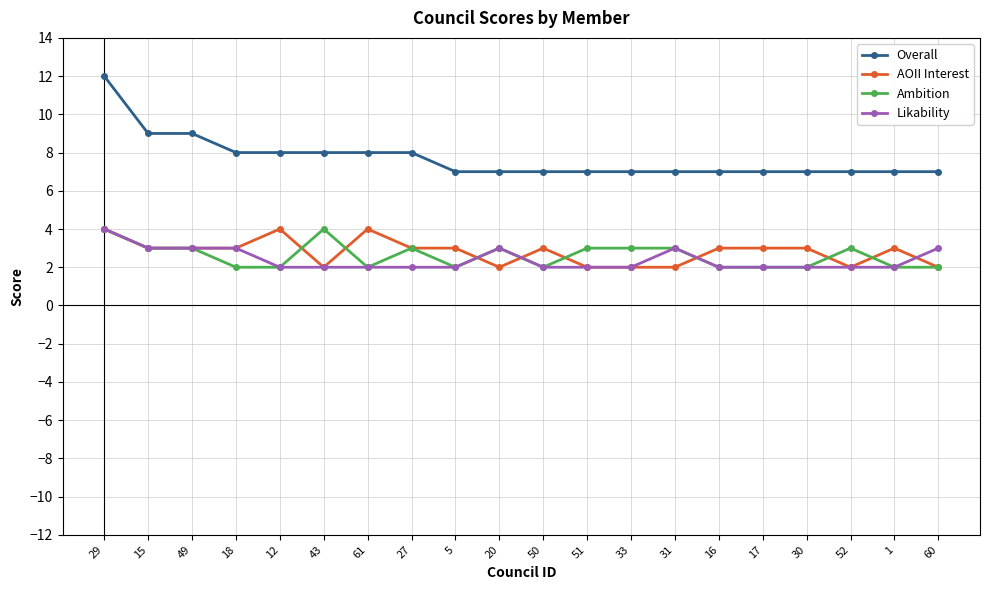

What is the approximate value of Overall at 17?

7